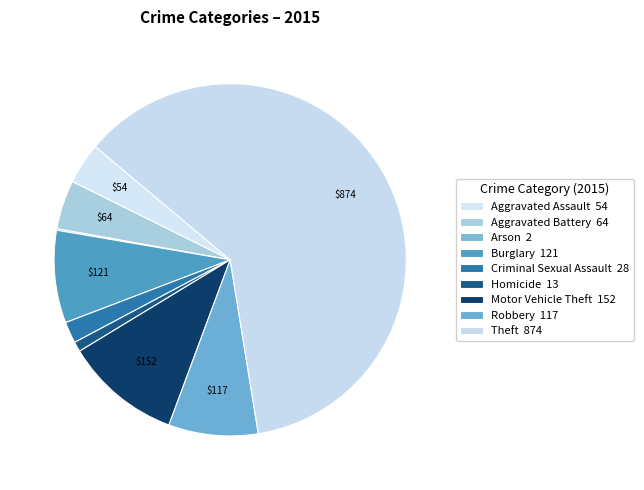

How many slices are in this pie chart?

9